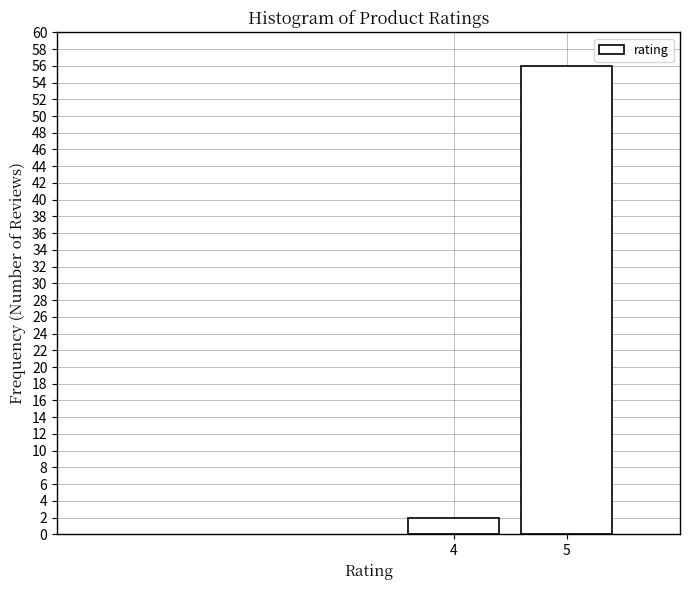

Reading left to right, extract all data points from this chart.

2	56